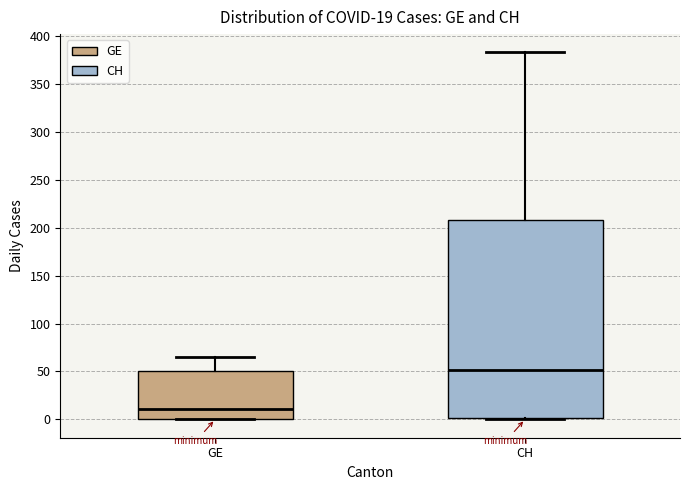

Which box is the tallest, from its lower edge to its upper edge?

CH